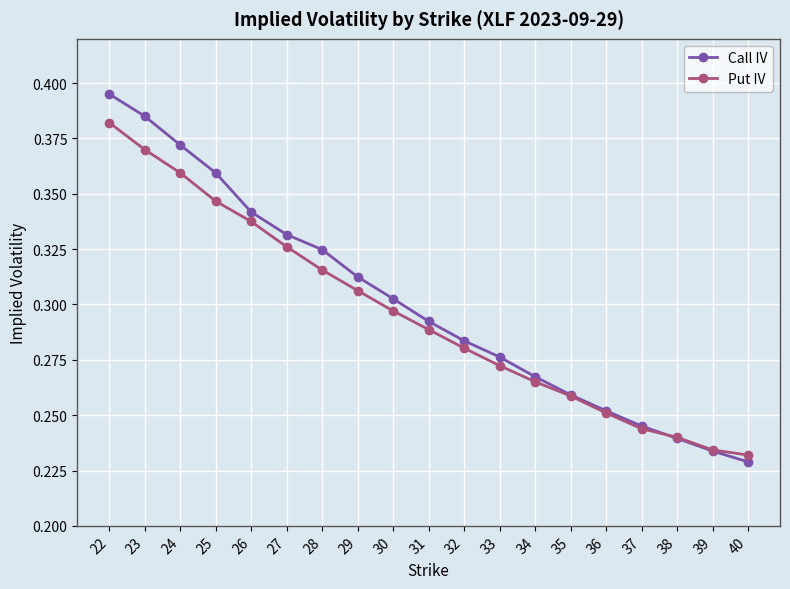

How many intersections are there between Call IV and Put IV?

1